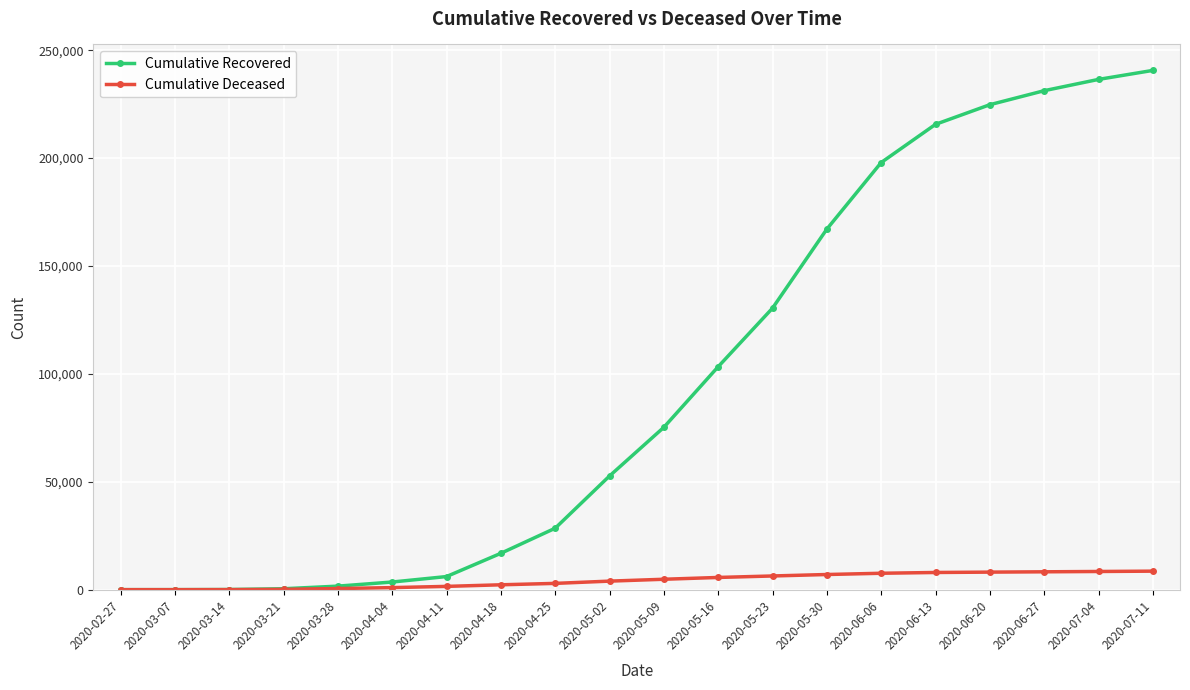

What is the greatest value displayed?

240658